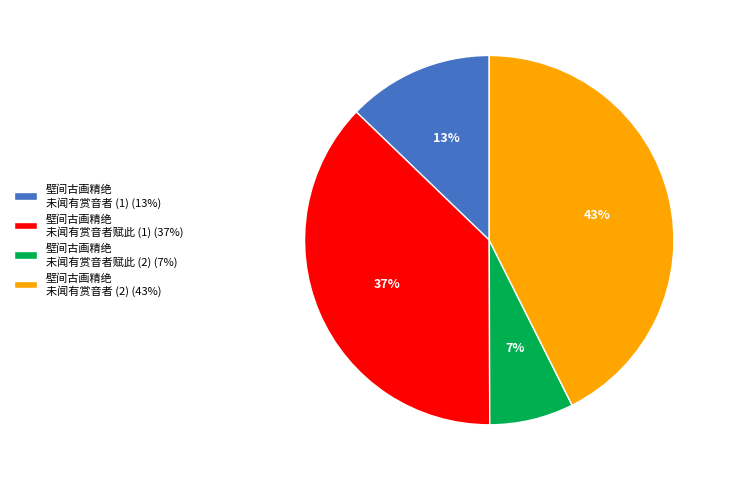

Combined, do 壁间古画精绝 未闻有赏音者赋此 (1) (37%) and 壁间古画精绝 未闻有赏音者赋此 (2) (7%) account for over 50%?

No